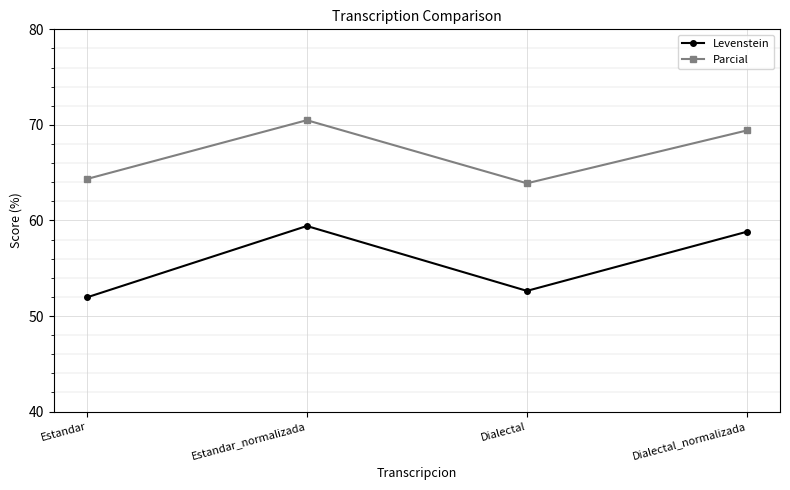

Reading left to right, what are all the values shown in this chart?

Levenstein: Estandar=51.9	Estandar_normalizada=59.4	Dialectal=52.6	Dialectal_normalizada=58.8
Parcial: Estandar=64.3	Estandar_normalizada=70.5	Dialectal=63.9	Dialectal_normalizada=69.4